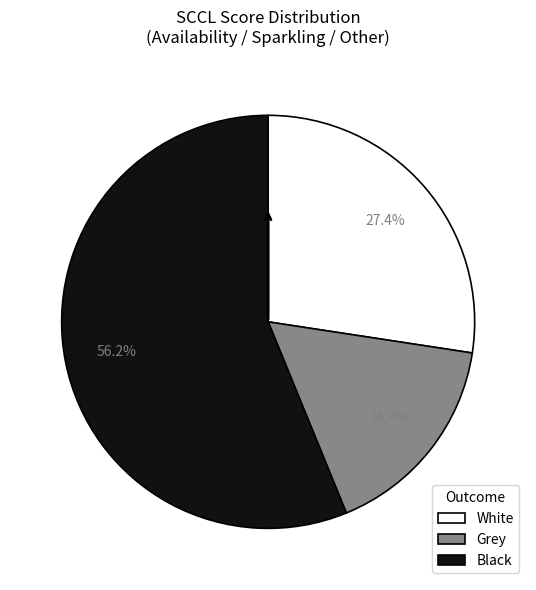

What is the ratio of the value at White to the value at Grey?

1.7